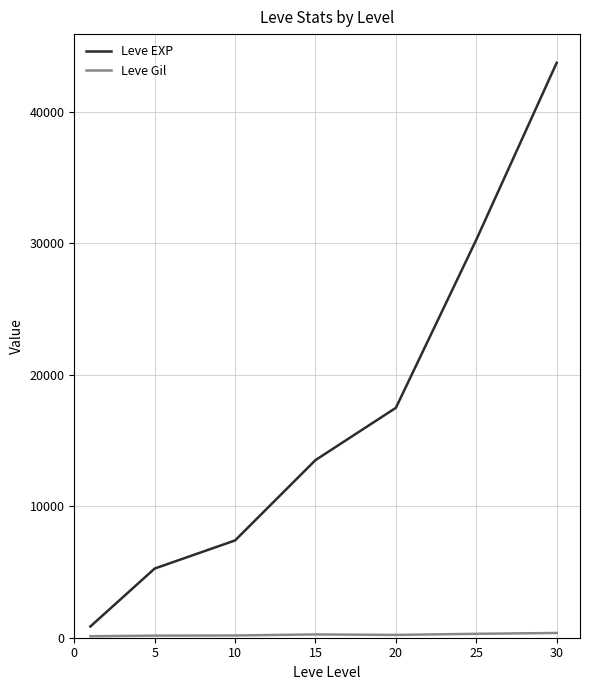

What is the difference between the maximum and minimum values in the Leve EXP series?

42876.7